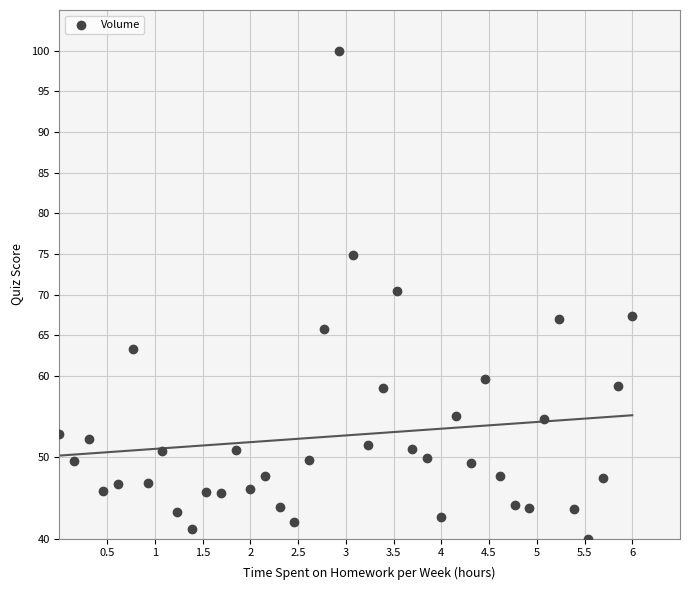

What is the range of Y values (max minus min)?

60.0